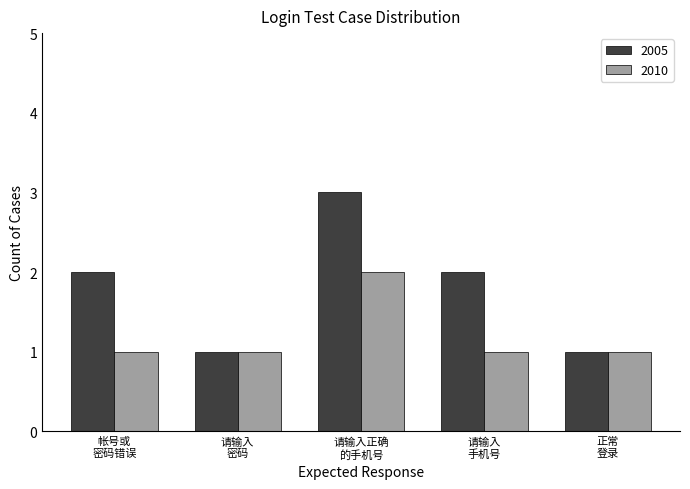

What is the sum of all 2005 values?

9